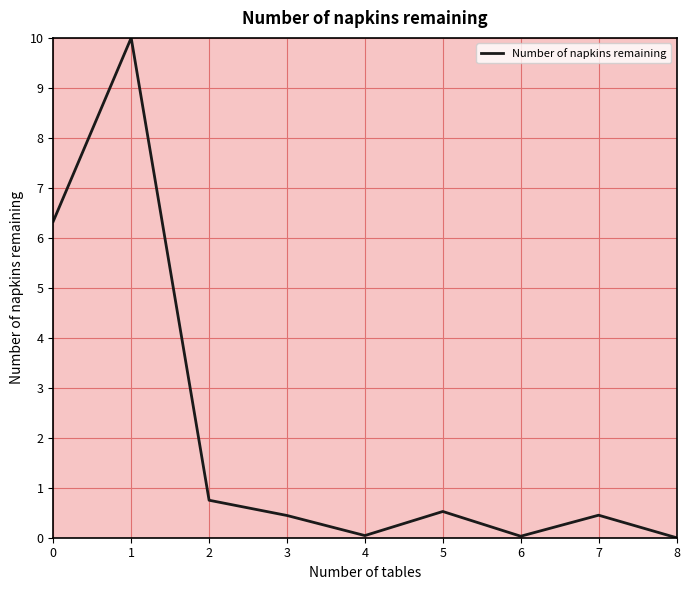

Is it true that the value at 2 is 1.1?

False